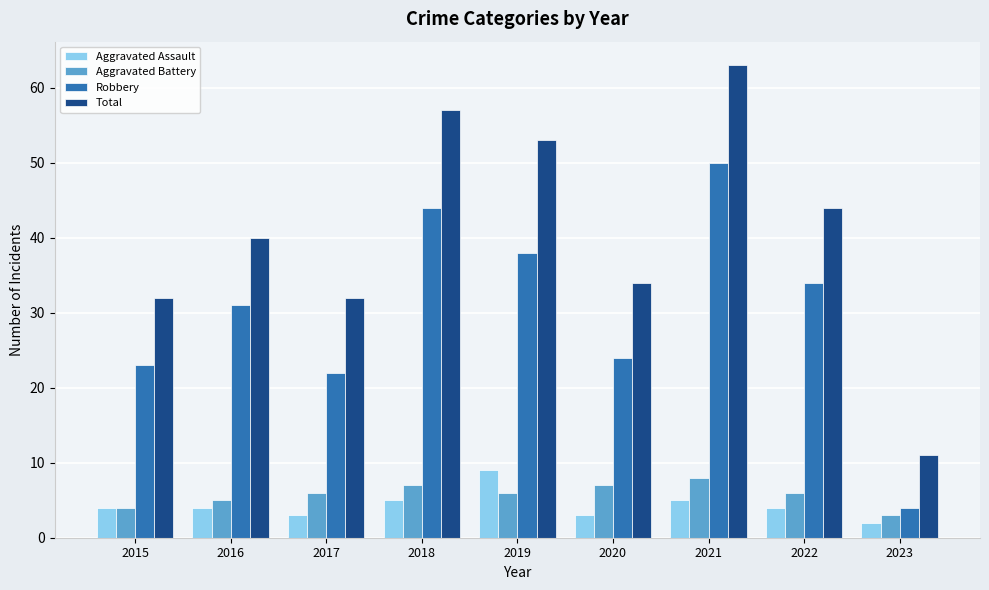

Which series has the largest total across all categories?

Total